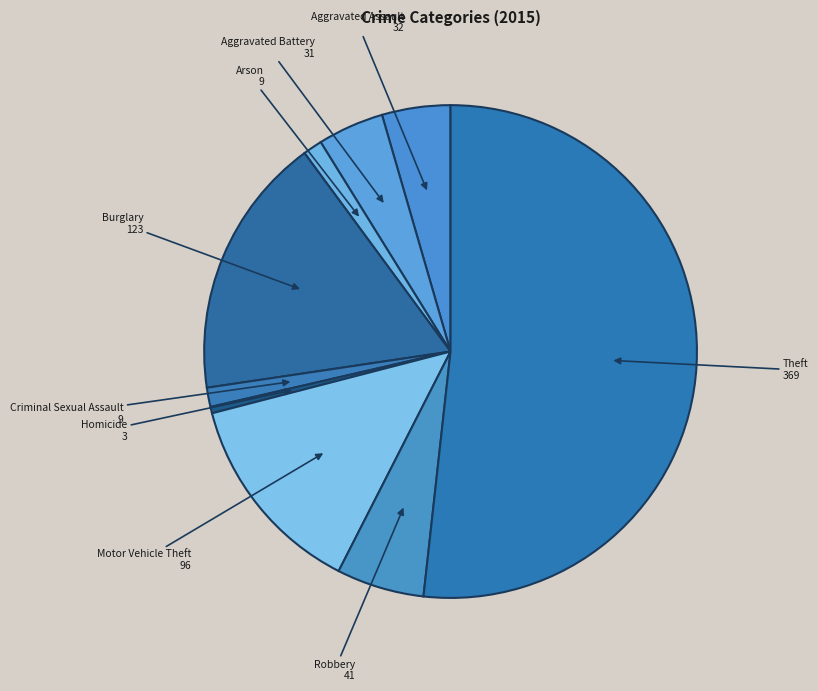

Which category has the biggest portion of the pie?

Theft